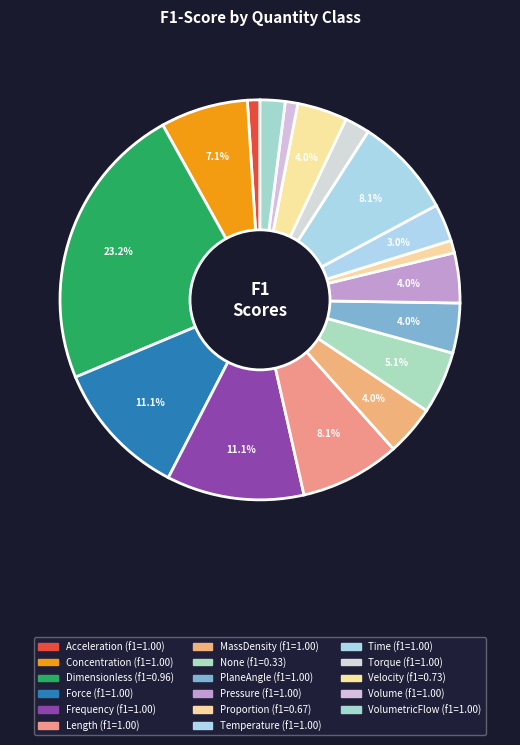

Rank the categories by value from highest to lowest.

AccelerationQuantity, ConcentrationQuantity, ForceQuantity, FrequencyQuantity, LengthQuantity, MassDensityQuantity, PlaneAngleQuantity, PressureQuantity, TemperatureQuantity, TimeQuantity, TorqueQuantity, VolumeQuantity, VolumetricFlowRateQuantity, DimensionlessQuantity, VelocityQuantity, ProportionQuantity, None